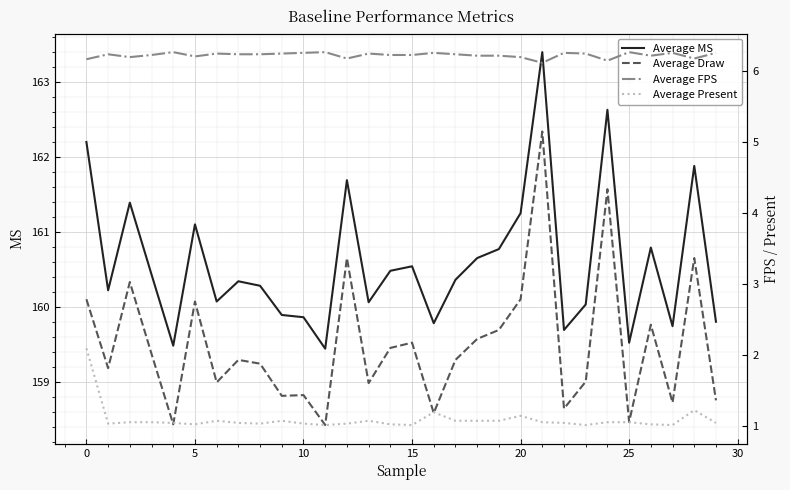

What is the difference between the maximum and second lowest values in the Average Present series?

1.1